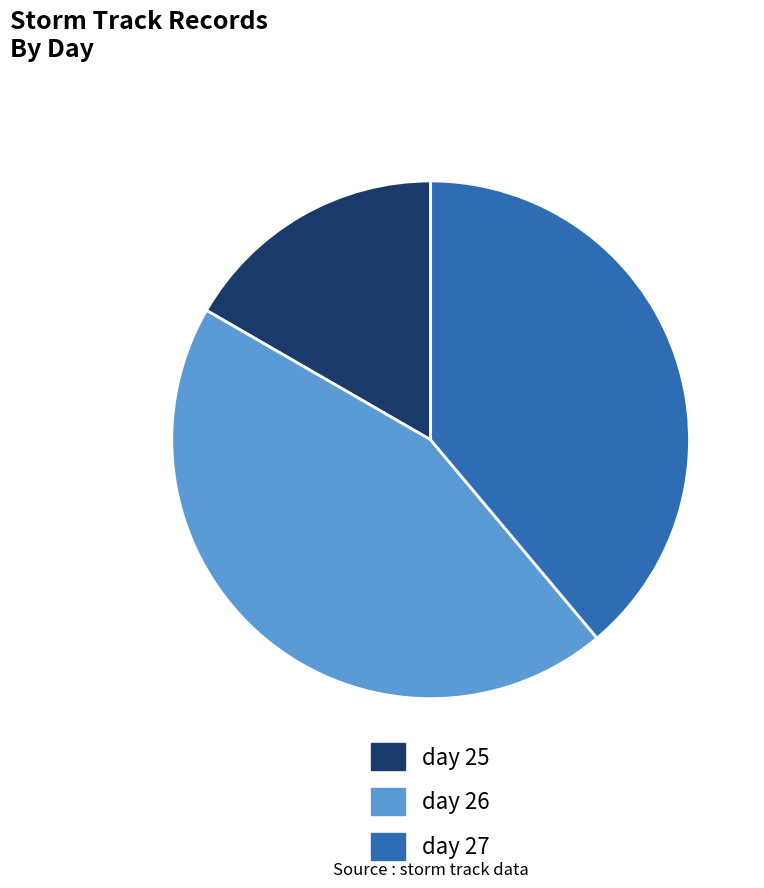

Is day 26 the majority of the pie?

No